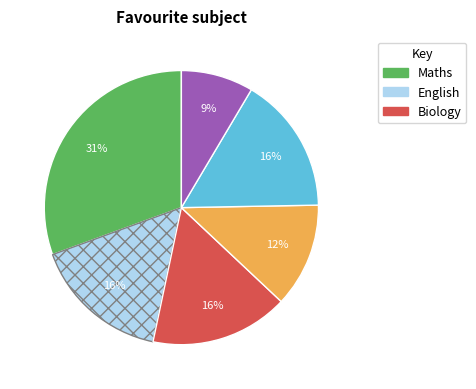

To the nearest percent, what is the difference between the largest and smallest slice percentages?

22%